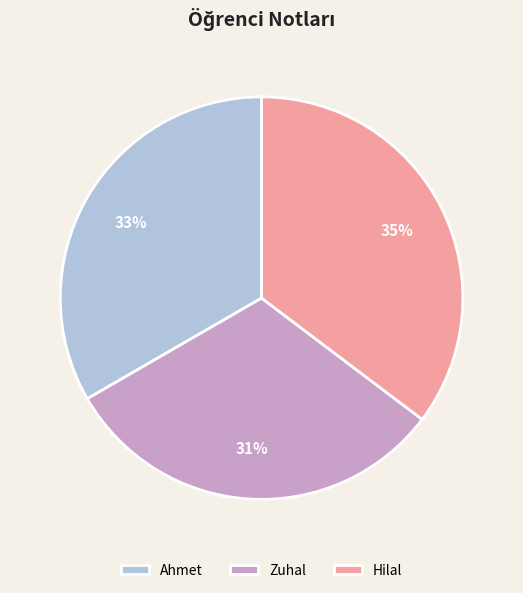

How many slices are in this pie chart?

3